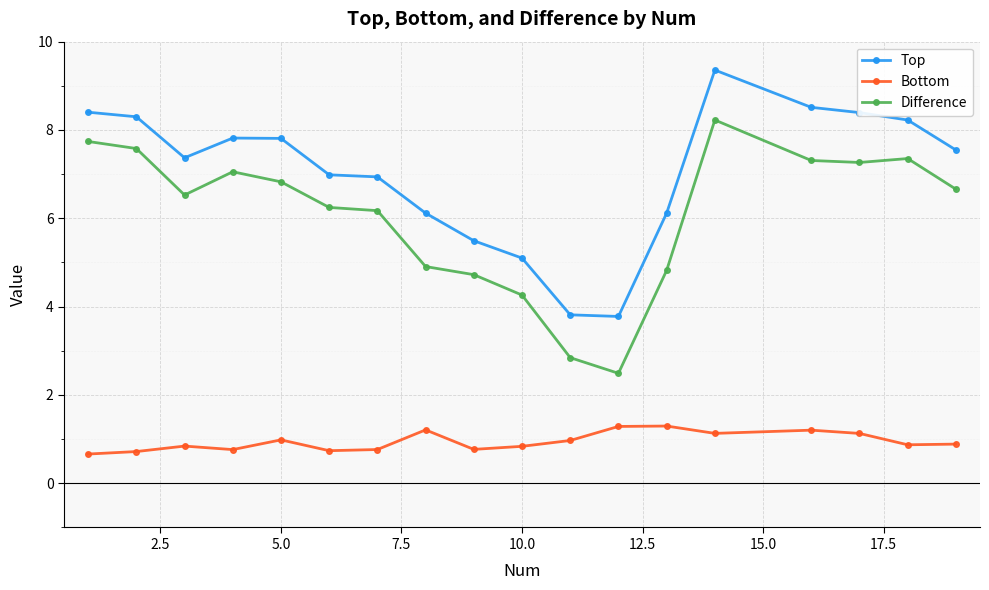

What is the value of the Top point at the 1st from the left?

8.4